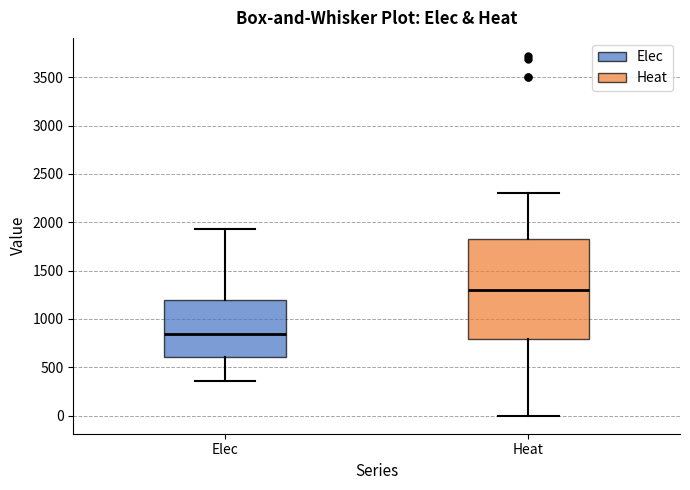

Which box's median line is the highest?

Heat